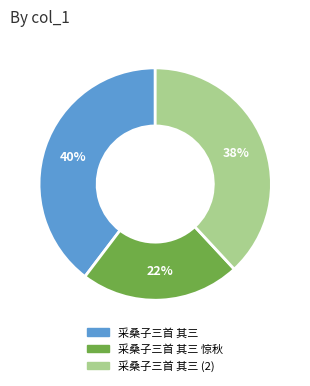

To the nearest percent, what is the average slice percentage?

33%